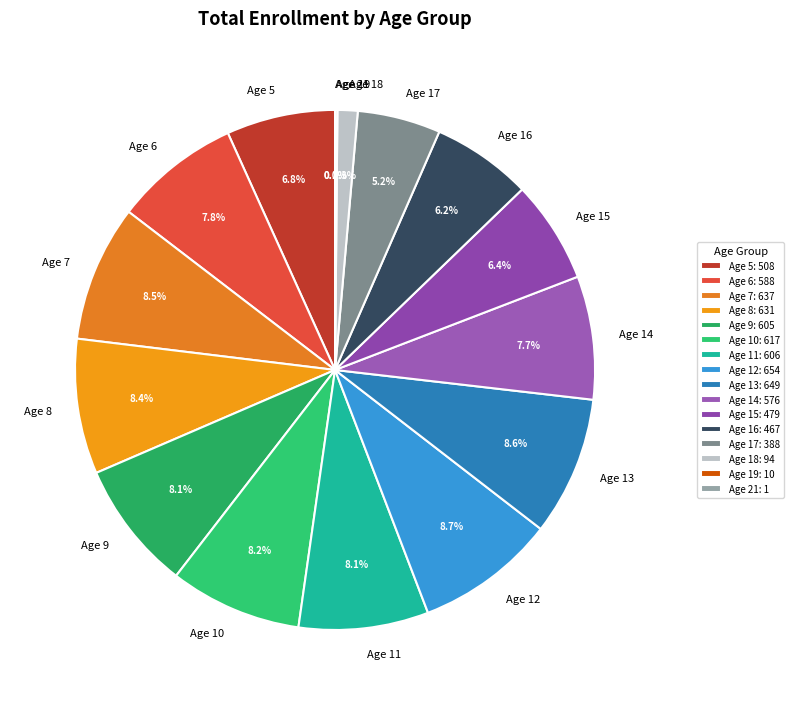

Which has a higher value, Age 7 or Age 5?

Age 7